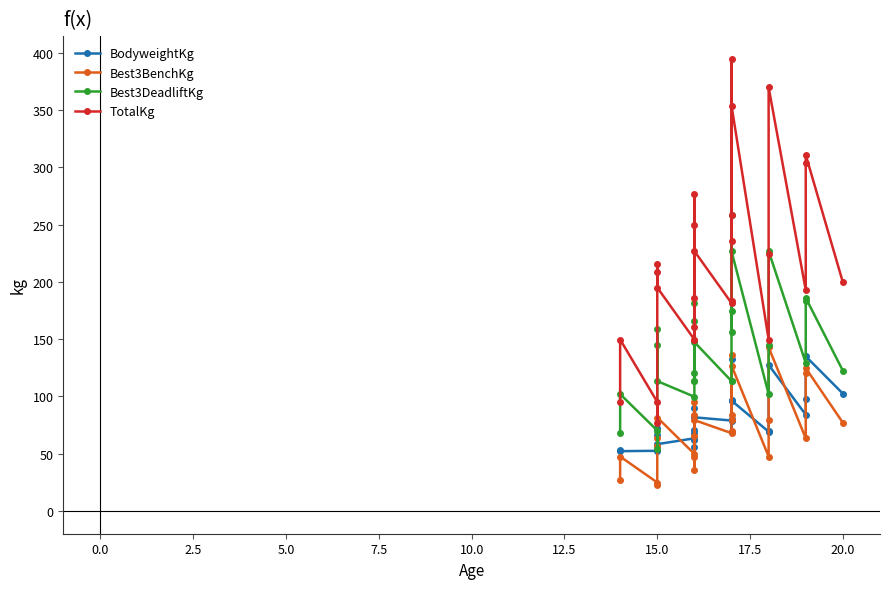

True or false: Best3BenchKg and TotalKg intersect in this chart.

False